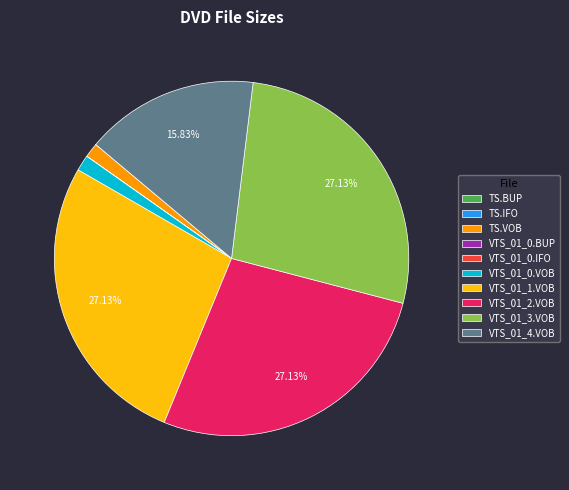

Does any single category account for the majority?

No